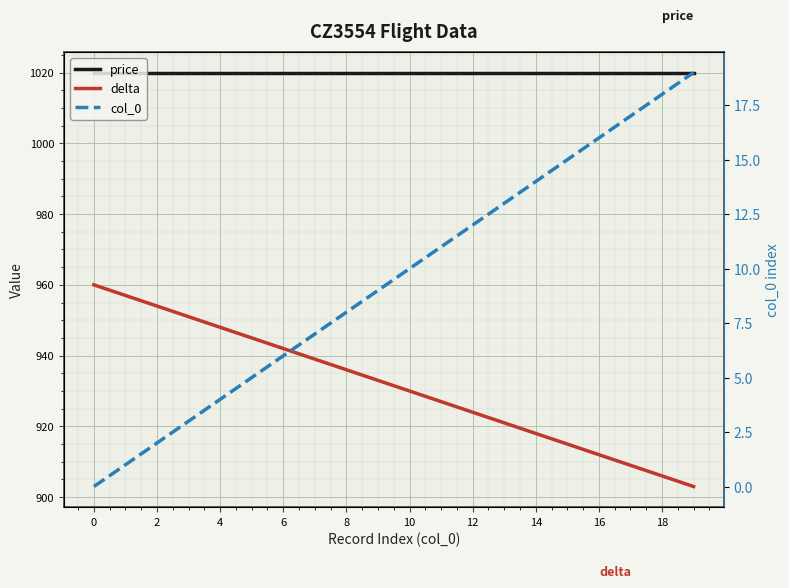

Which series has the largest range (max minus min)?

delta